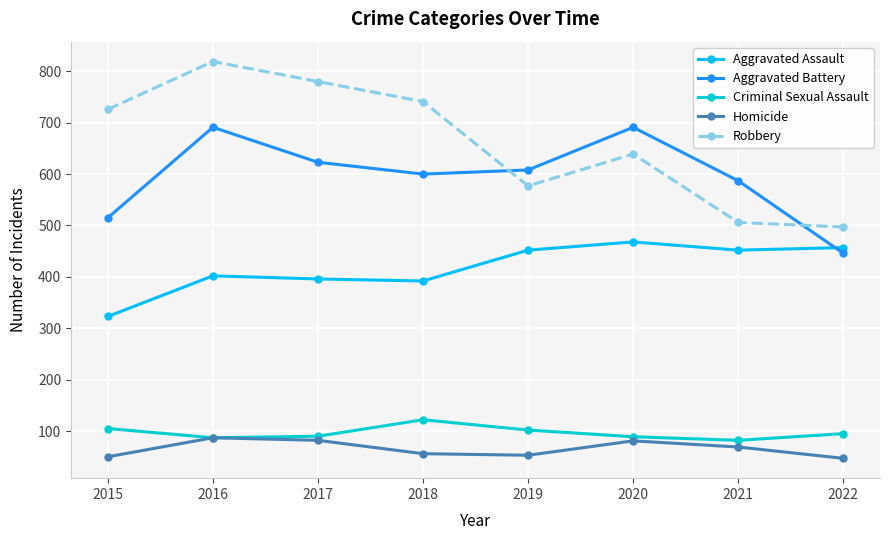

Which series has the largest total across all categories?

Robbery